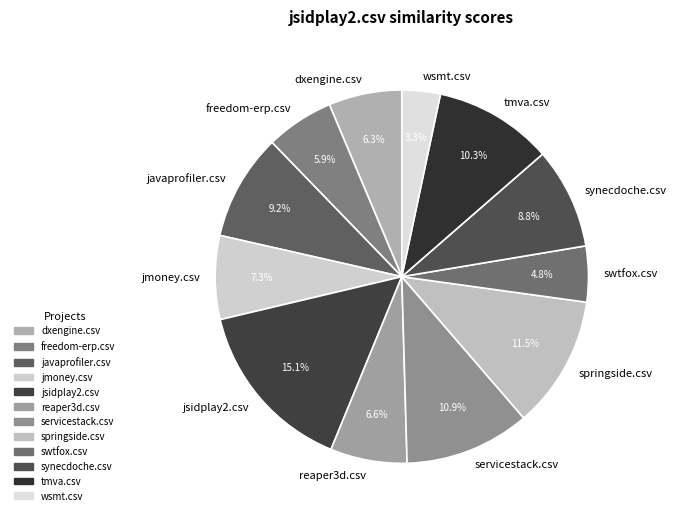

What is the total percentage of reaper3d.csv and tmva.csv?

16.9%